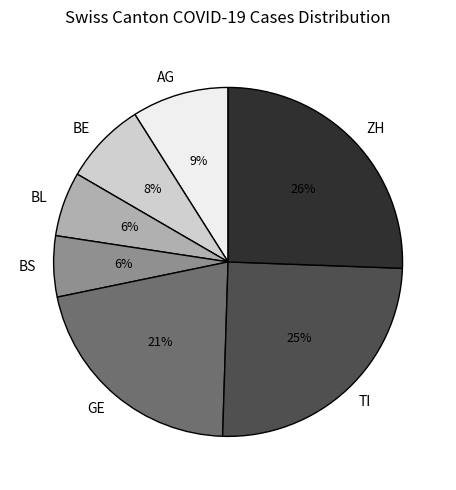

What percentage is the BL slice, to the nearest percent?

6%